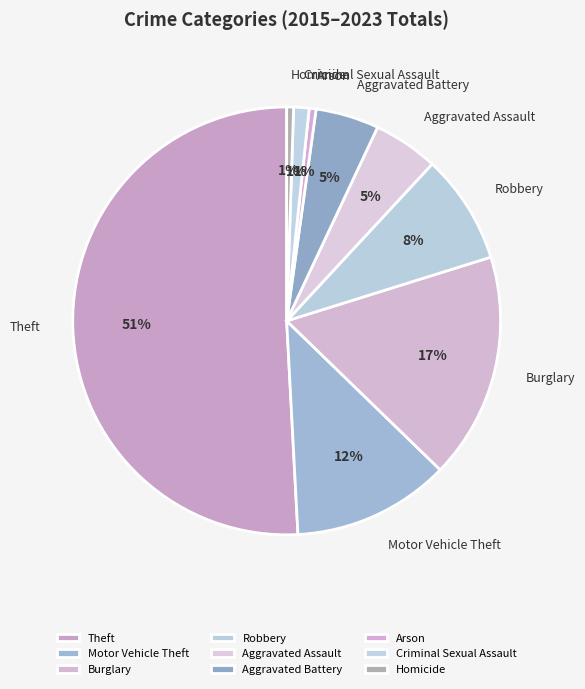

Between Motor Vehicle Theft and Criminal Sexual Assault, which is larger?

Motor Vehicle Theft